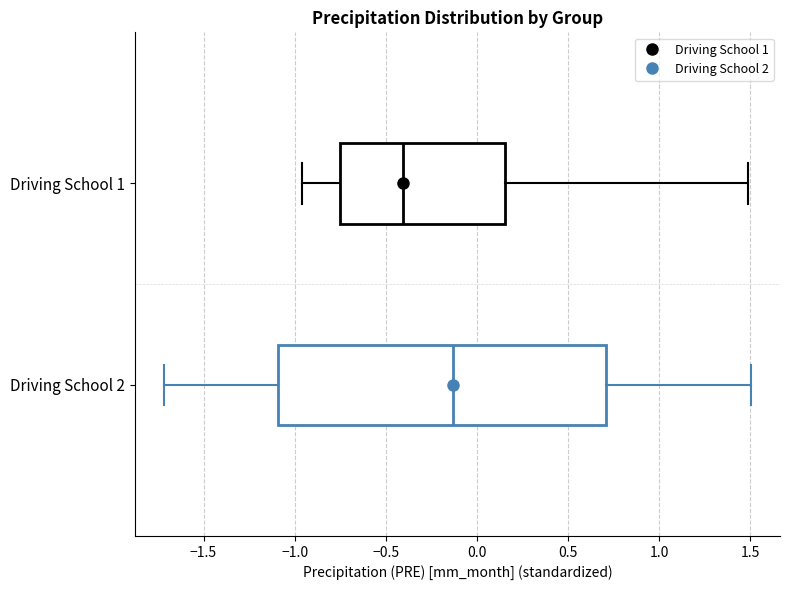

Which box's median line is the furthest to the left?

Driving School 1